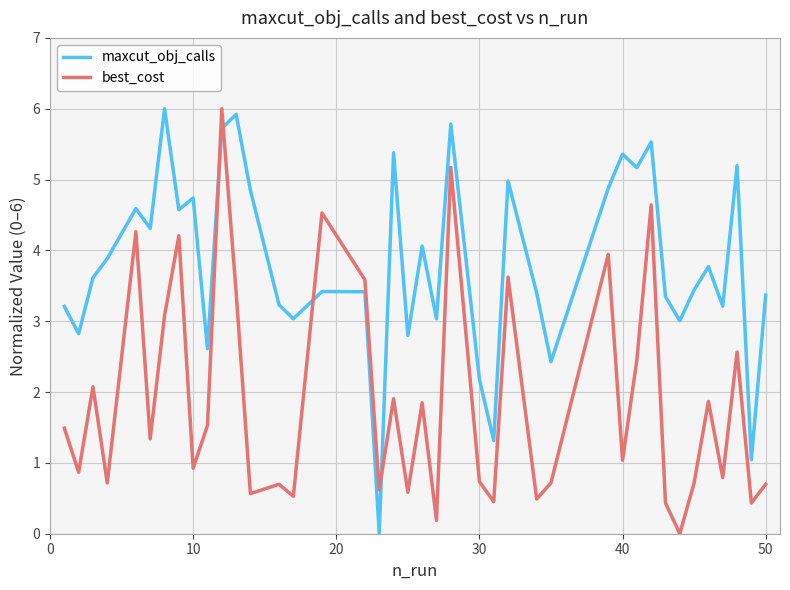

At how many categories does at least one series exceed 2?

37